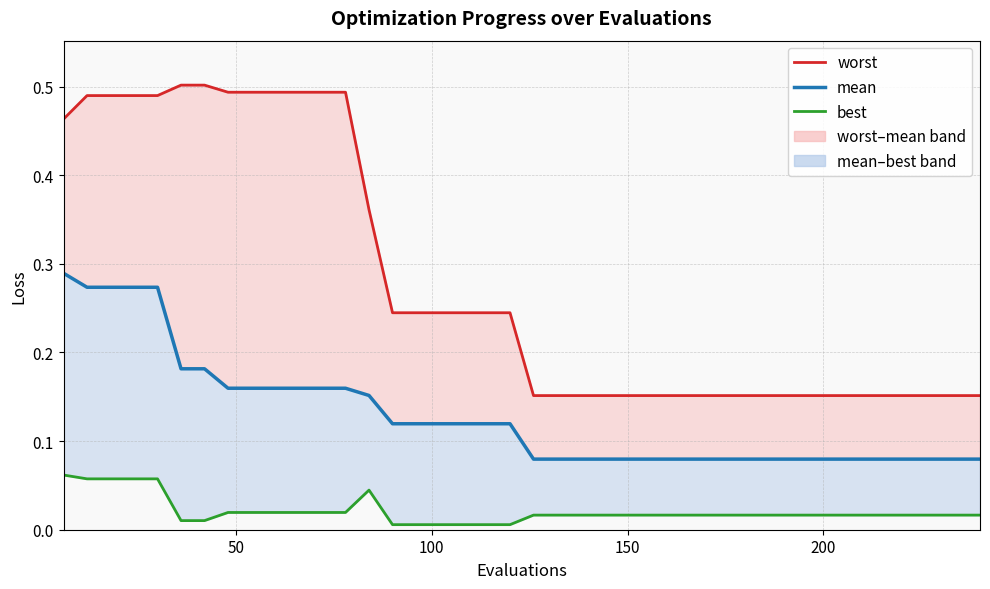

What are all the series names shown in the legend?

worst, mean, best